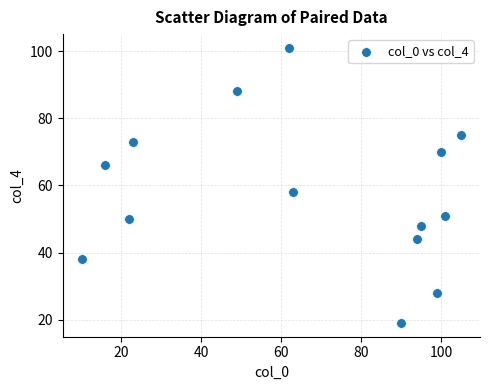

What Y value in the scatter plot is closest to 60?

58